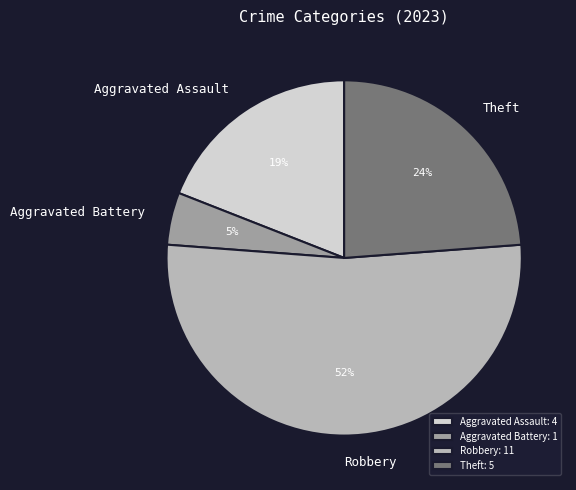

Is Robbery the majority of the pie?

Yes